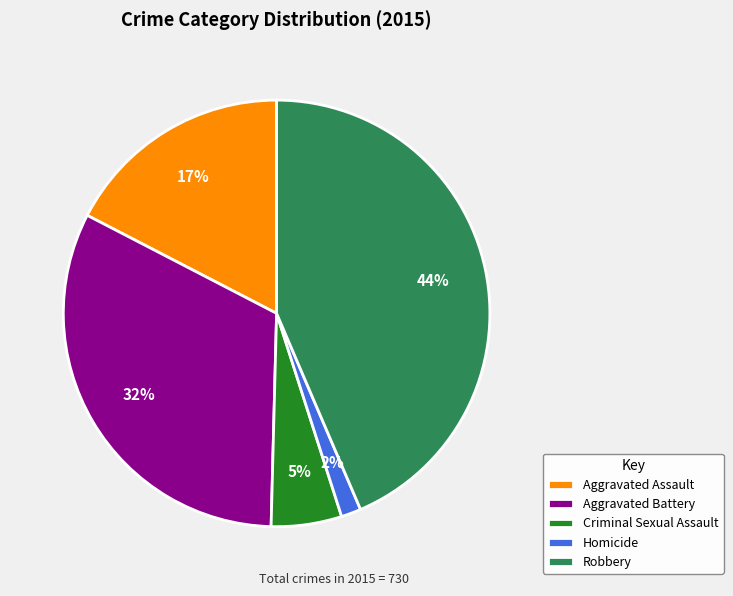

Between Aggravated Battery and Homicide, which is larger?

Aggravated Battery